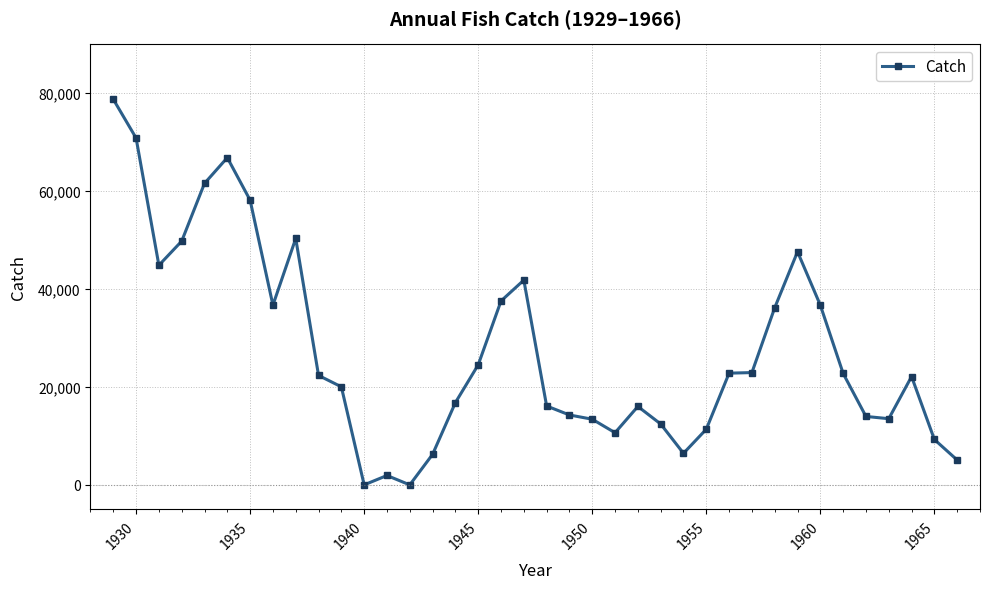

What is the sum of all values?

1042876